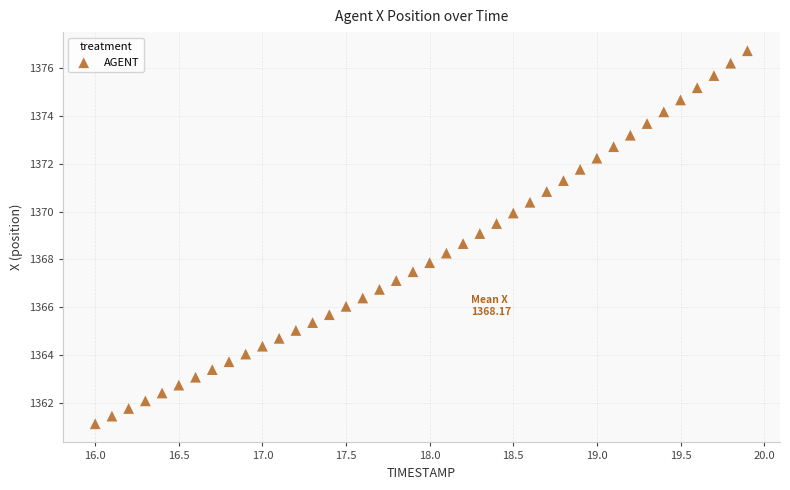

What is the range of X values (max minus min)?

3.9